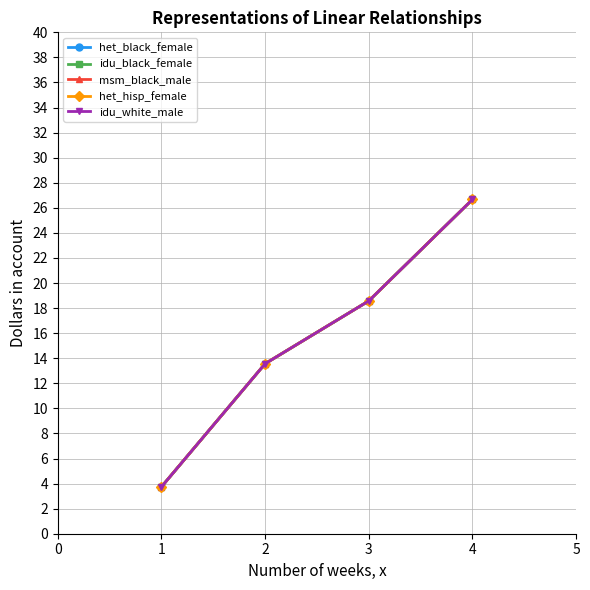

Does the chart have visible grid lines?

Yes